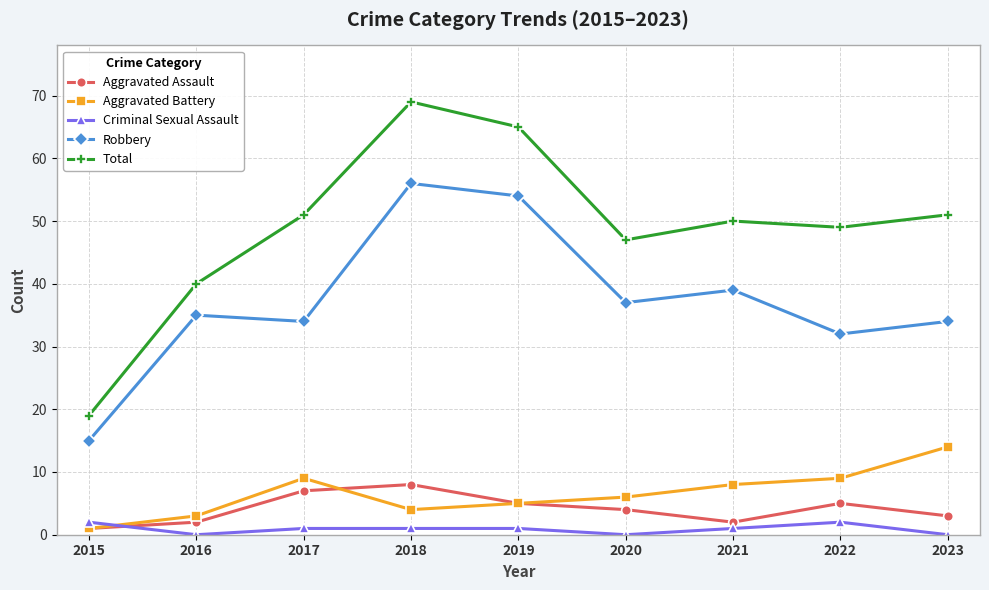

True or false: Total has more than 2 interior local peaks.

False